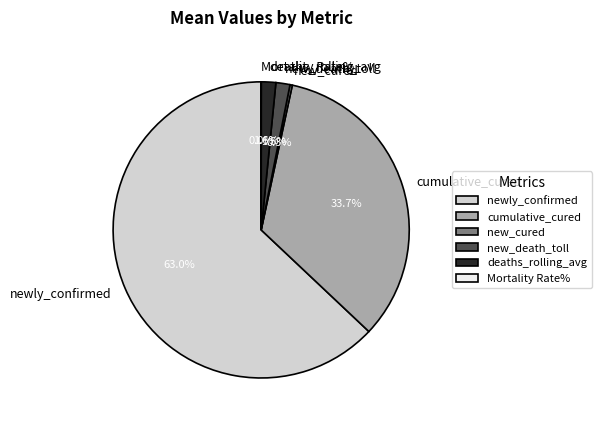

Which category has the biggest portion of the pie?

newly_confirmed